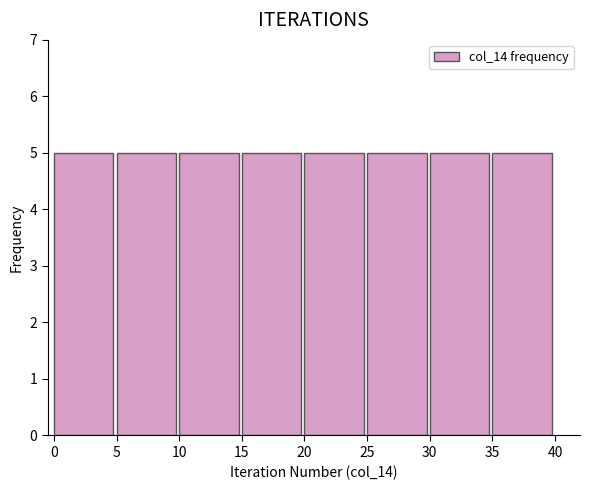

Reading left to right, list every bar in this chart as the range it spans on the x-axis followed by its height. The values are not printed on the chart, so give them approximately, as read against the axis.

0 to 5: 5
5 to 10: 5
10 to 15: 5
15 to 20: 5
20 to 25: 5
25 to 30: 5
30 to 35: 5
35 to 40: 5